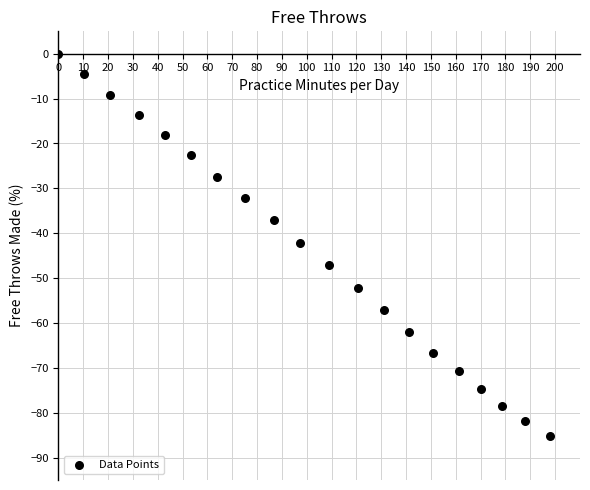

What is the range of X values (max minus min)?

198.0